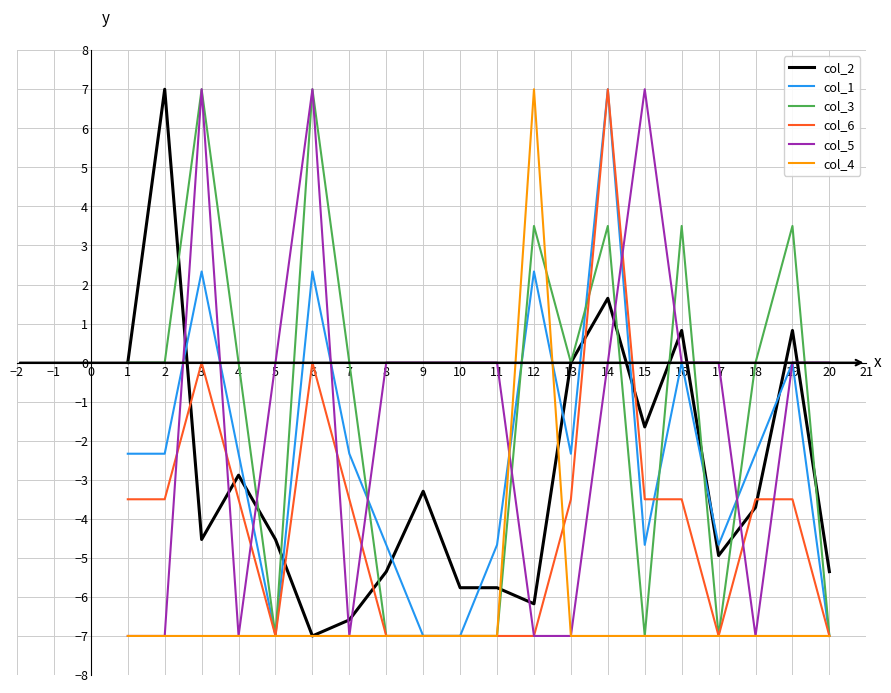

Is the value of col_1 at 13 greater than the value of col_3 at 18?

No